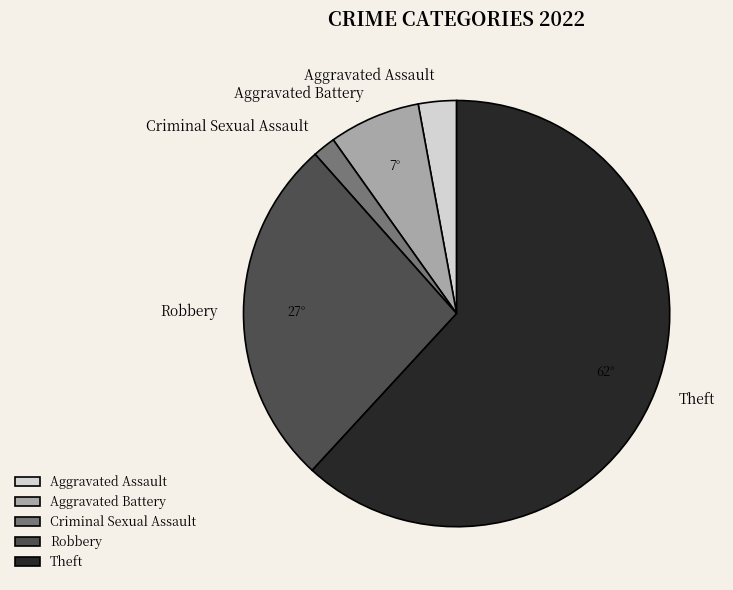

The Aggravated Battery slice represents 15% of the pie. True or false?

False